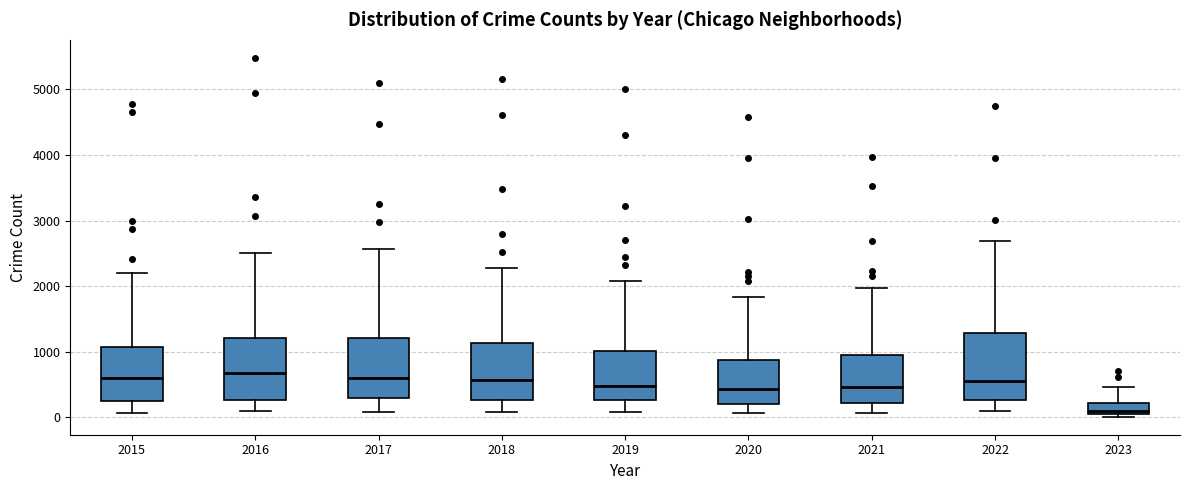

Reading left to right, read every box against the y-axis: the position of its median line, the range the box covers, and the ends of its whiskers. The values are not printed on the chart, so give them approximately, as read against the axis.

2015: median 600, box 300 to 1100, whiskers 100 to 2200
2016: median 700, box 300 to 1200, whiskers 100 to 2500
2017: median 600, box 300 to 1200, whiskers 100 to 2600
2018: median 600, box 300 to 1100, whiskers 100 to 2300
2019: median 500, box 300 to 1000, whiskers 100 to 2100
2020: median 400, box 200 to 900, whiskers 100 to 1800
2021: median 500, box 200 to 1000, whiskers 100 to 2000
2022: median 600, box 300 to 1300, whiskers 100 to 2700
2023: median 100, box 0 to 200, whiskers 0 (just below the box's lower edge) to 500